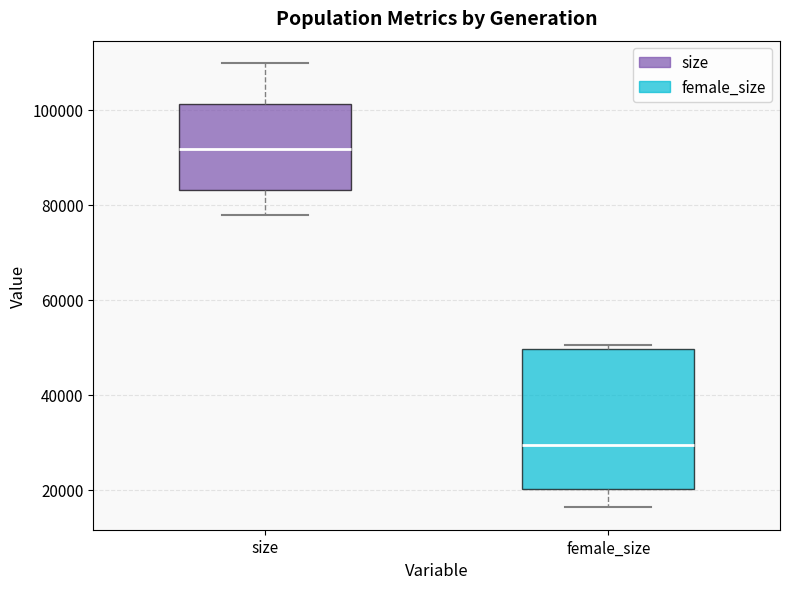

Reading left to right, transcribe this box plot: for each box, give where its median line is, the range the box spans, and where its two whiskers end, as read against the y-axis. The values are not printed on the chart, so give them approximately, as read against the axis.

size: median 92000, box 84000 to 102000, whiskers 78000 to 110000
female_size: median 30000, box 20000 to 50000, whiskers 16000 to 50000 (just above the box's upper edge)